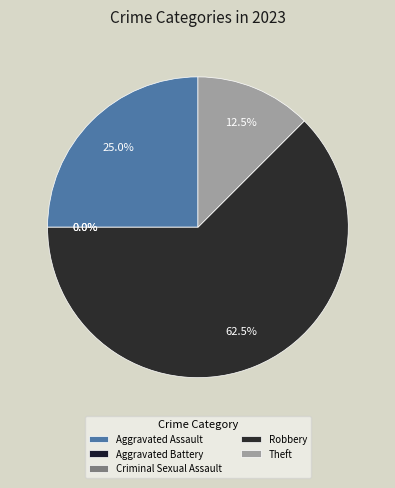

To the nearest percent, what is the average slice percentage?

20%